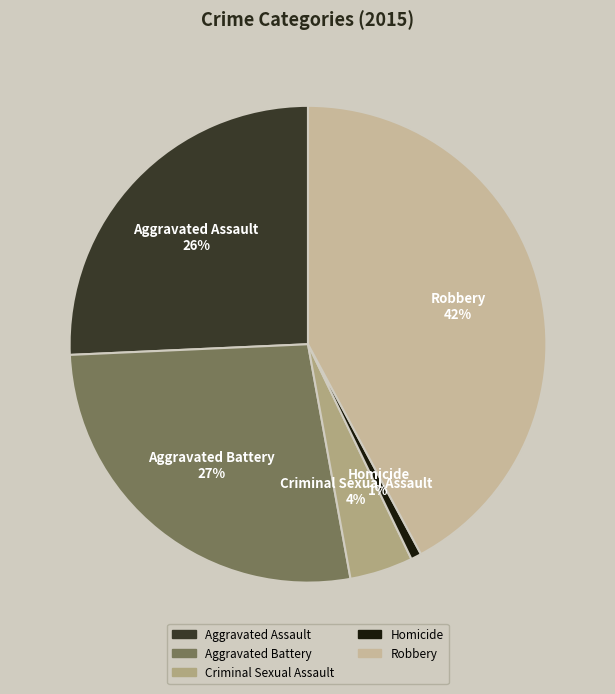

To the nearest percent, what percentage of the pie is Homicide?

1%